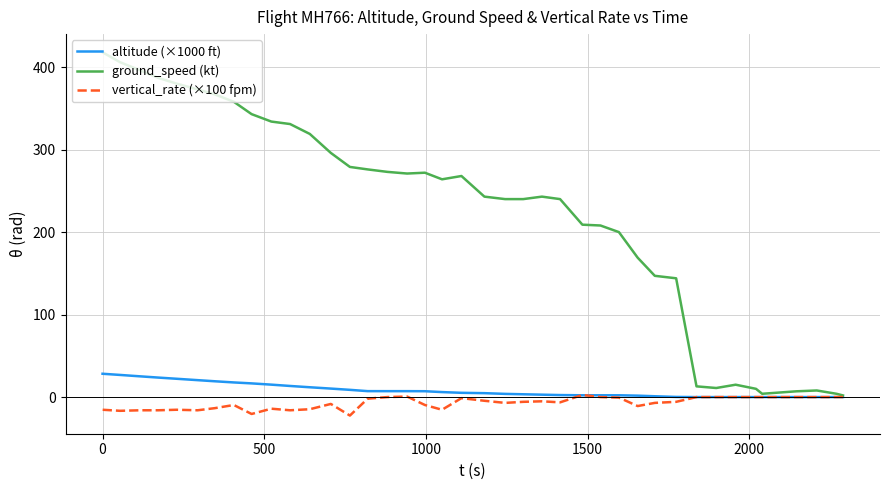

Count the number of data series in this chart.

3